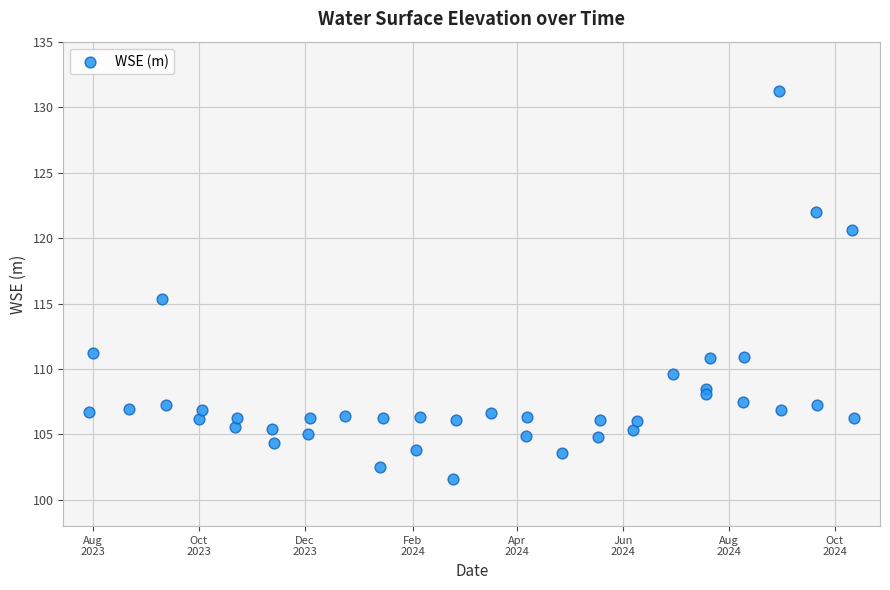

What is the range of Y values (max minus min)?

29.6